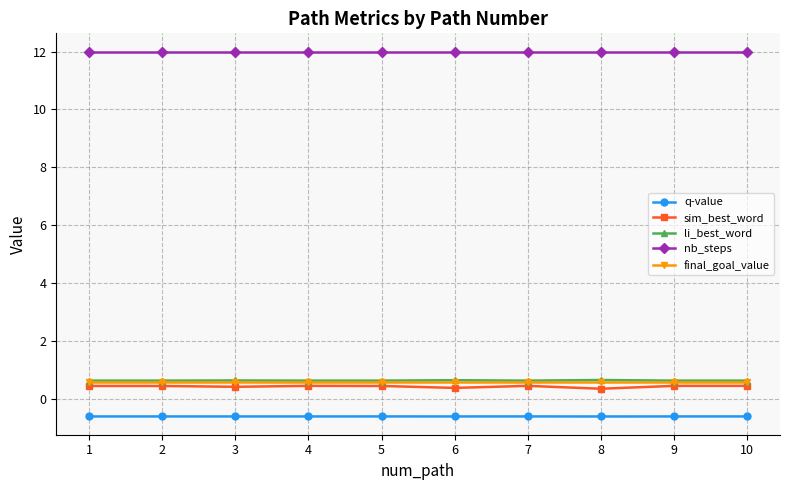

Count the number of data series in this chart.

5